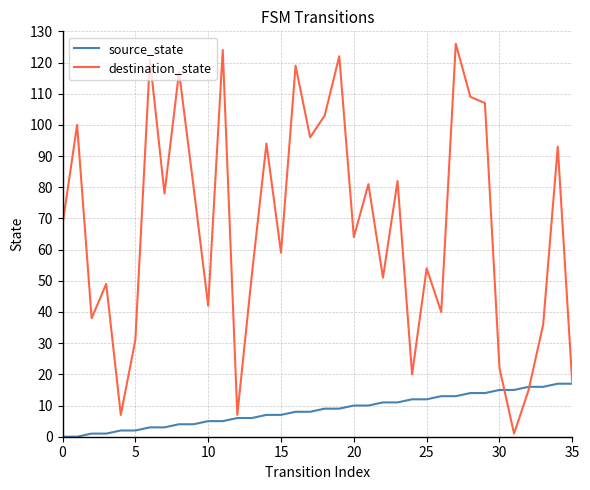

Rank the series by their maximum value, from lowest to highest.

source_state, destination_state